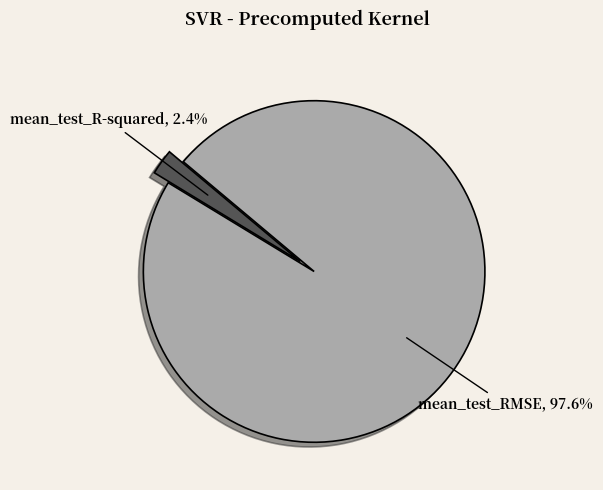

To the nearest percent, what is the difference between the mean_test_RMSE and mean_test_R-squared slice percentages?

95%